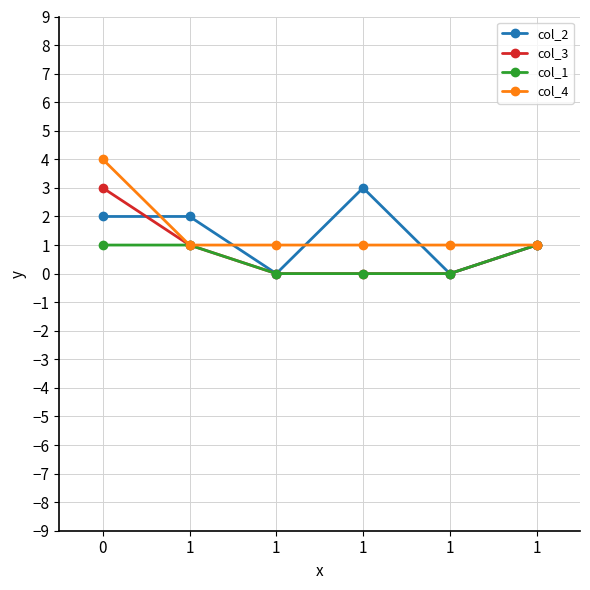

What is the value of the col_2 point at the 3rd from the left?

2